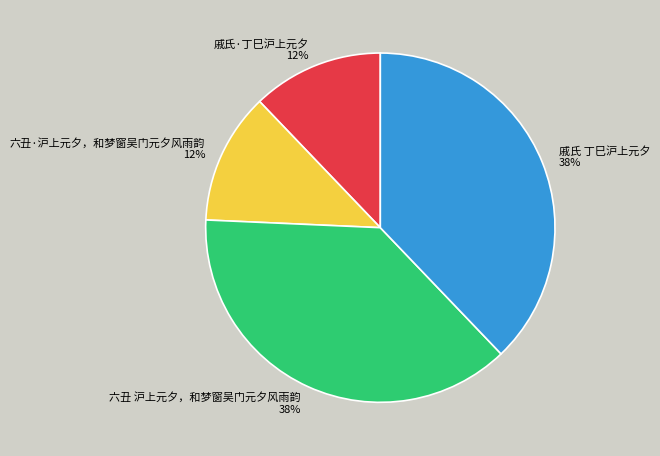

True or false: 戚氏·丁巳沪上元夕 accounts for 1% of the total.

False